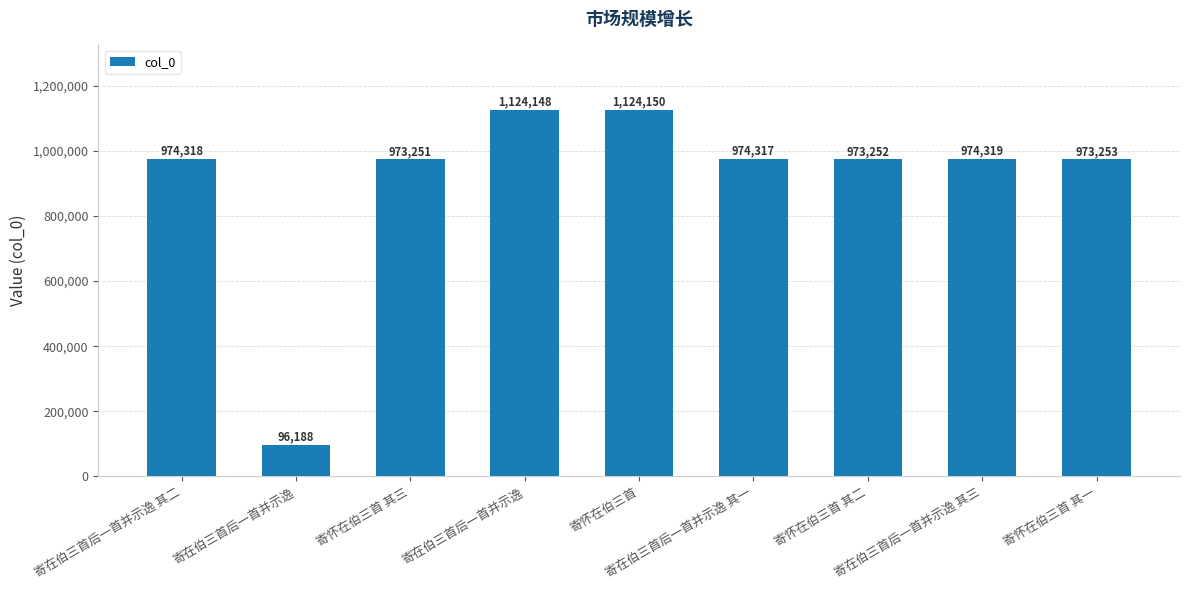

What is the label of the 1st bar from the left?

寄在伯三首后一首并示逸 其二